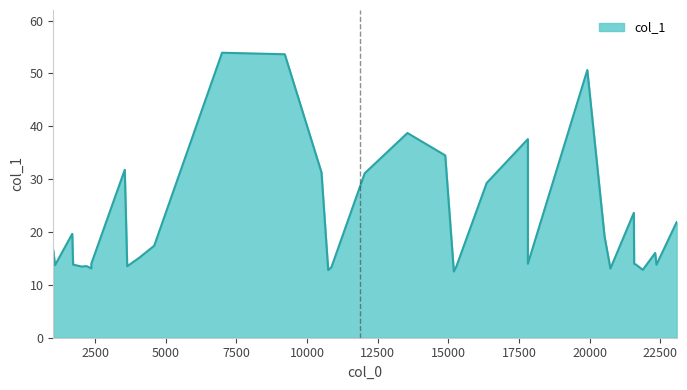

How many data points are above 14?

18